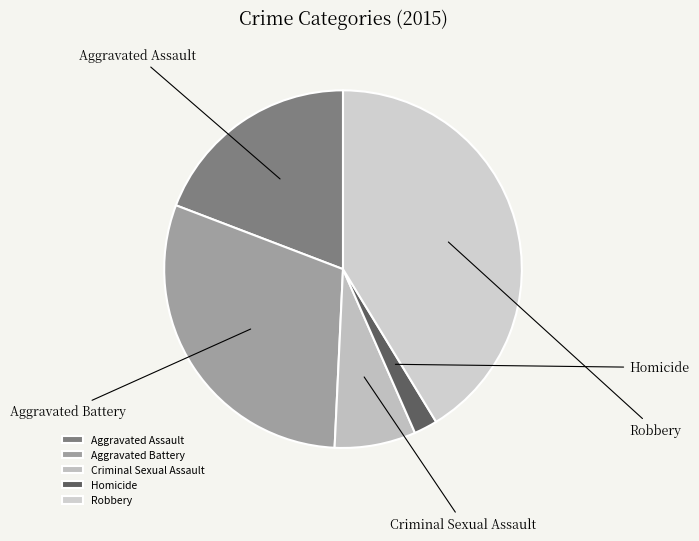

Is it true that Homicide is 2% of the pie?

True